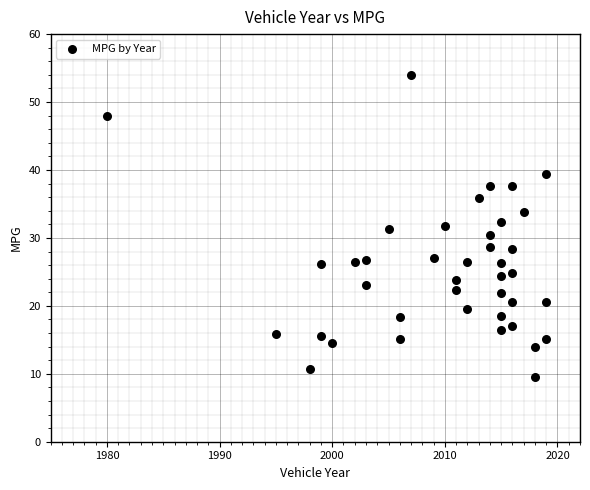

What is the range of X values (max minus min)?

39.0